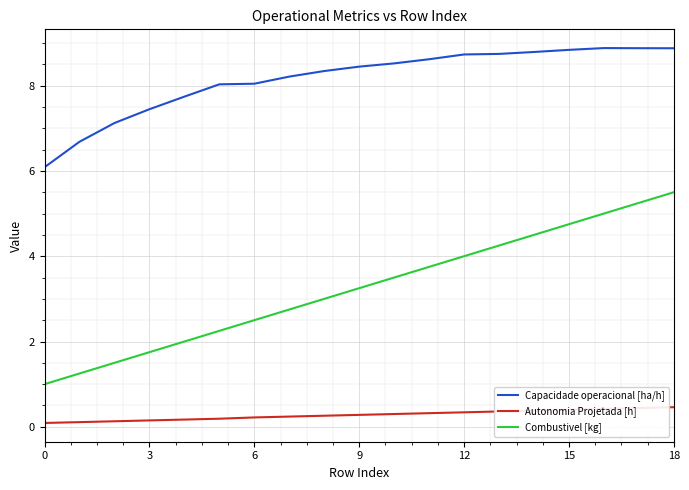

How many distinct data groups are displayed?

3